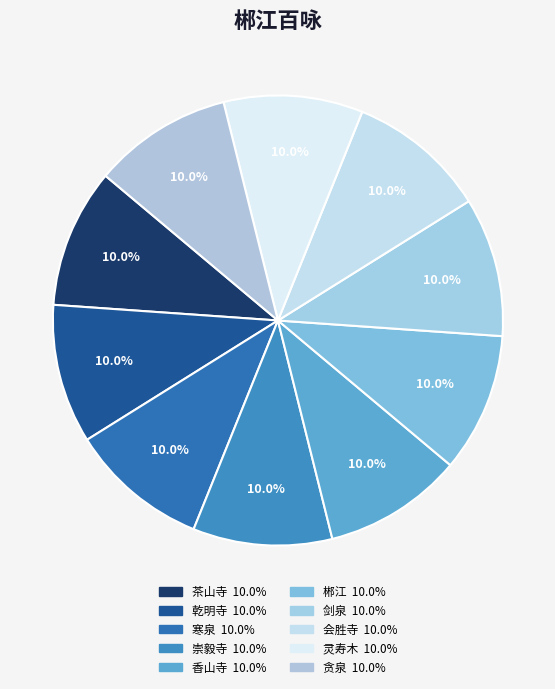

How many slices are in this pie chart?

10